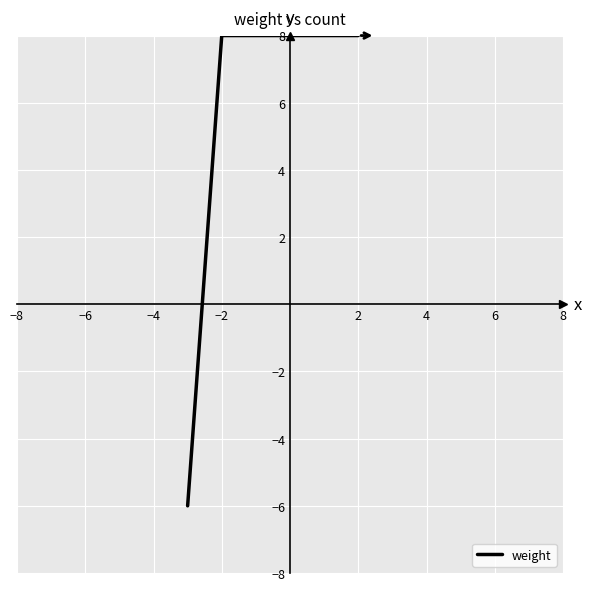

What is the maximum value shown in the chart?

8